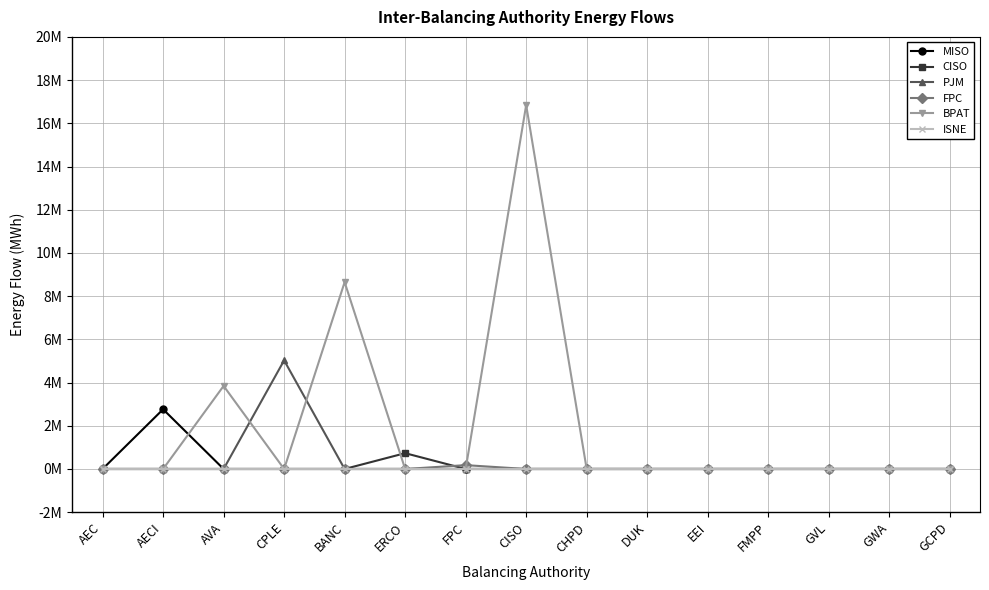

What is the sum of all BPAT values?

29336988.0